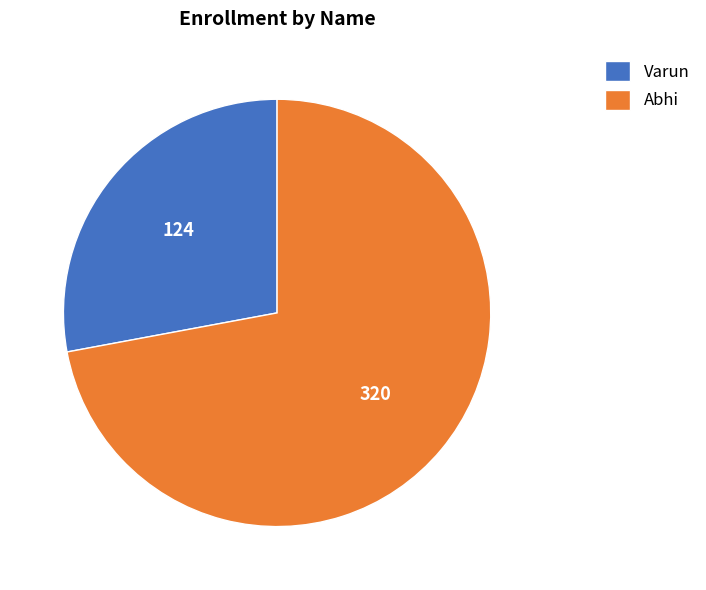

Is Abhi the majority of the pie?

Yes